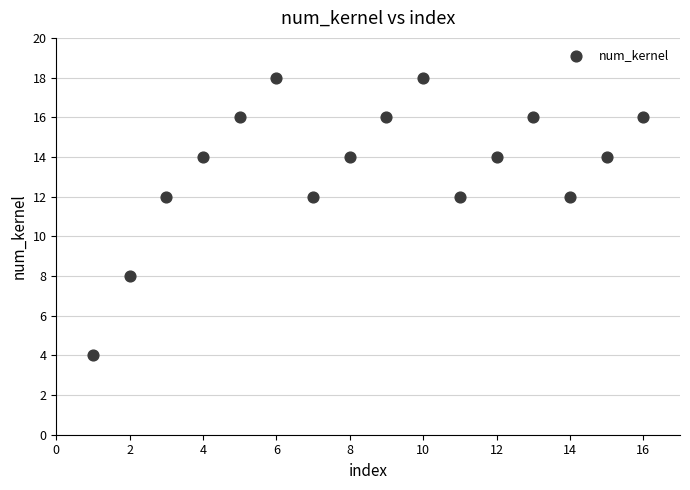

What is the range of X values (max minus min)?

15